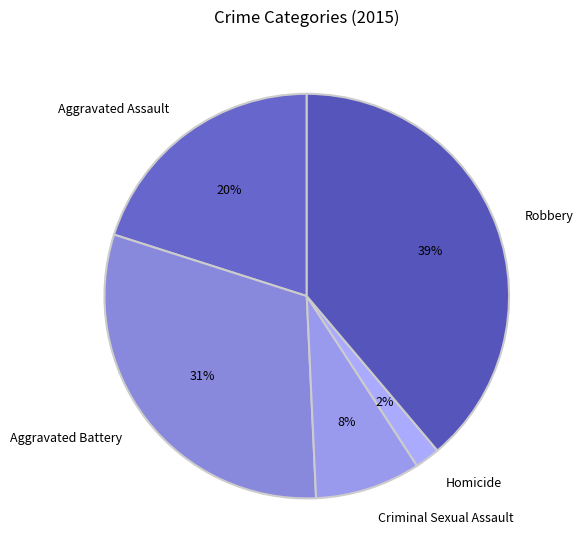

Combined, do Criminal Sexual Assault and Robbery account for over 50%?

No